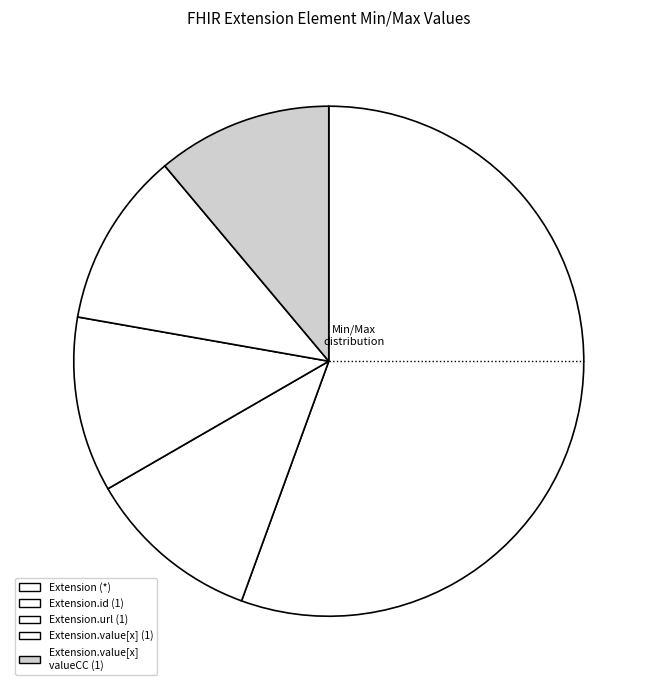

Count the number of slices in the pie.

5